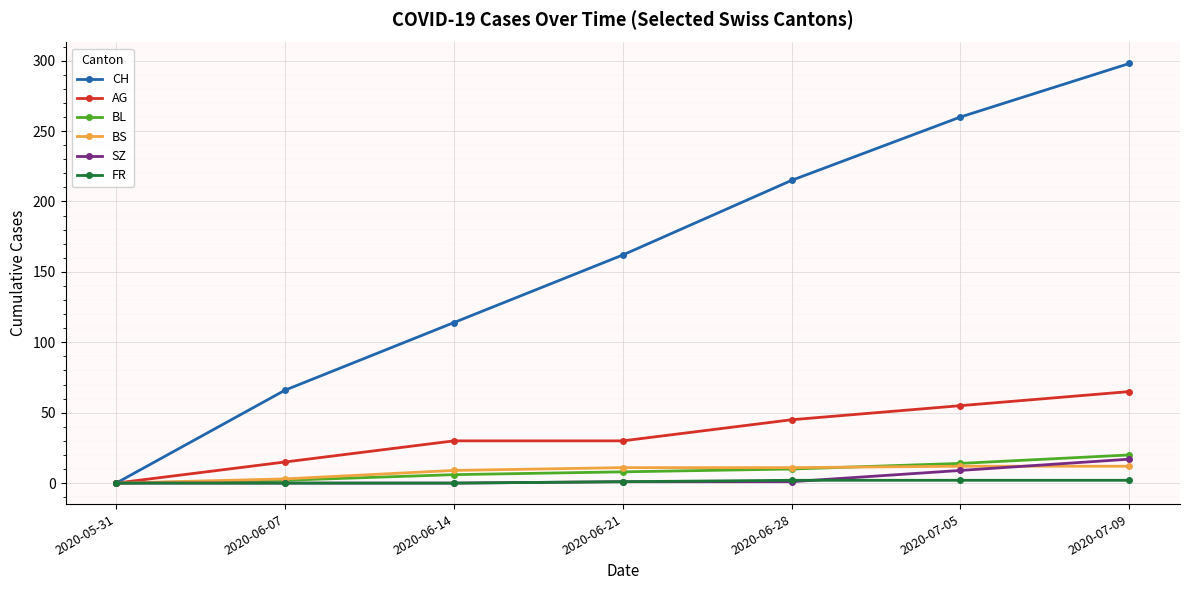

At how many categories does at least one series exceed 85?

5